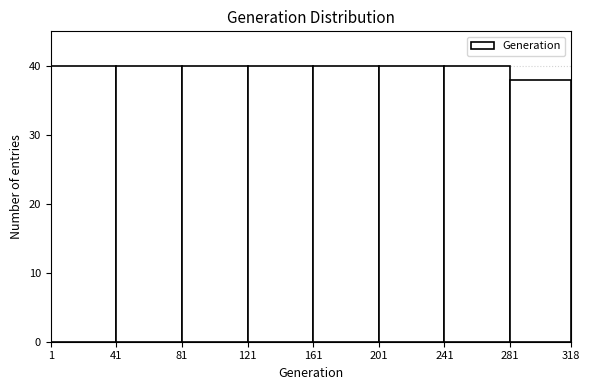

Reading left to right, list every bar in this chart as the range it spans on the x-axis followed by its height. The values are not printed on the chart, so give them approximately, as read against the axis.

1 to 41: 40
41 to 81: 40
81 to 121: 40
121 to 161: 40
161 to 201: 40
201 to 241: 40
241 to 281: 40
281 to 318: 38